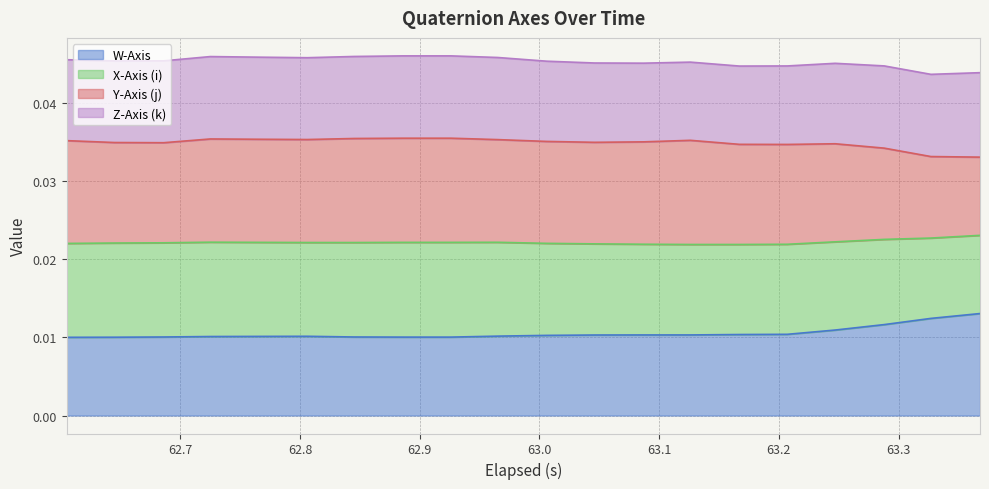

Does the chart have visible grid lines?

Yes